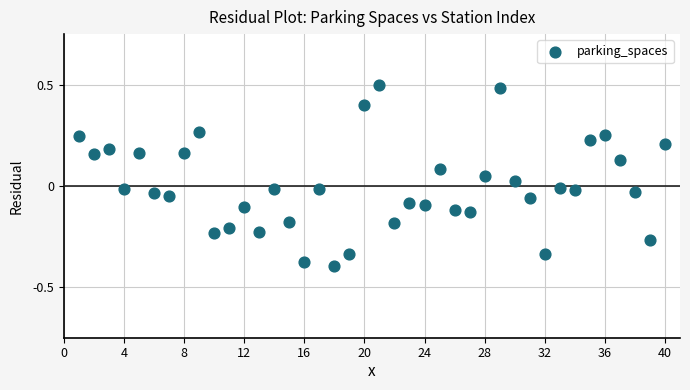

What is the range of Y values (max minus min)?

0.9